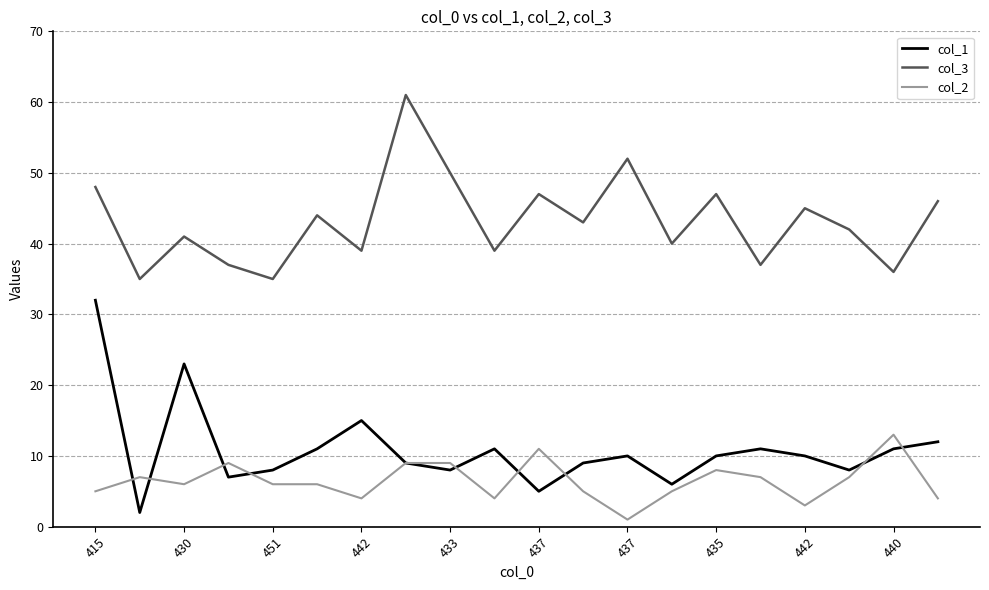

How many interior local peaks does the col_3 series have?

7